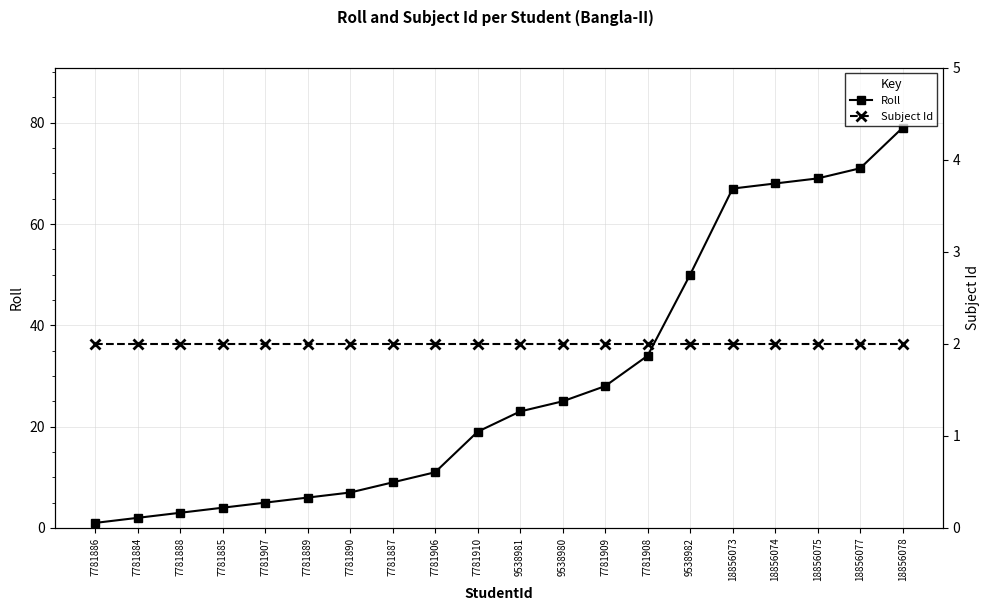

Reading left to right, extract all data points from this chart.

Roll: 1	2	3	4	5	6	7	9	11	19	23	25	28	34	50	67	68	69	71	79
Subject Id: 2	2	2	2	2	2	2	2	2	2	2	2	2	2	2	2	2	2	2	2